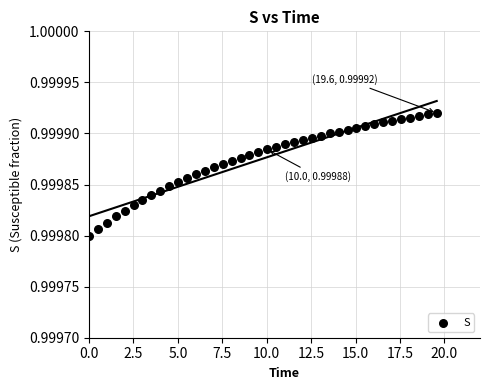

What is the range of X values (max minus min)?

19.6